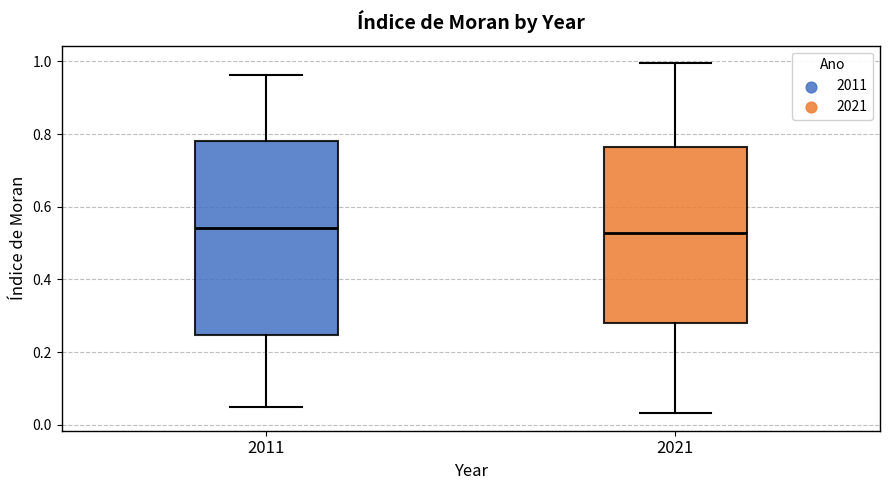

Comparing the boxes themselves (not the whiskers), which one is the tallest?

2011